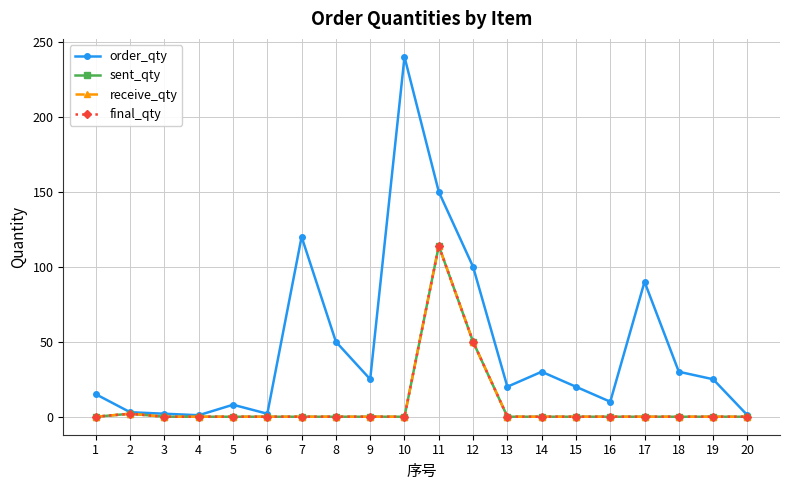

Between 14 and 6, which is larger?

14